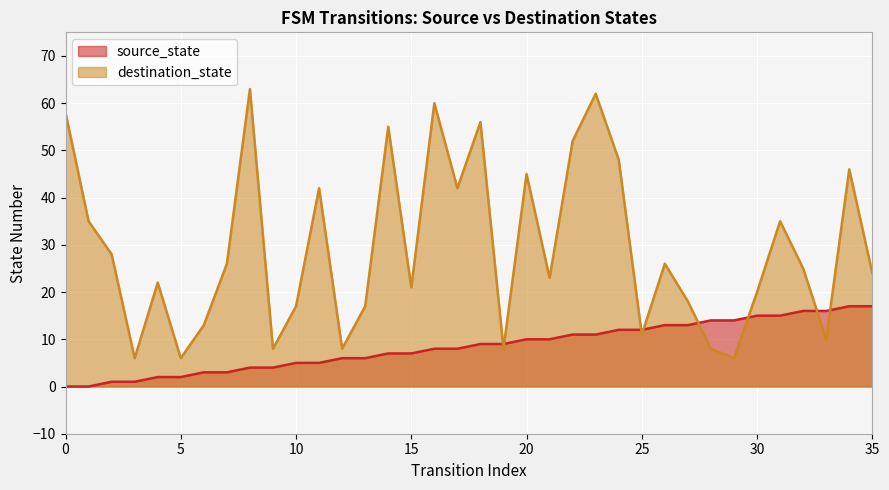

How many lines are shown in the chart?

2